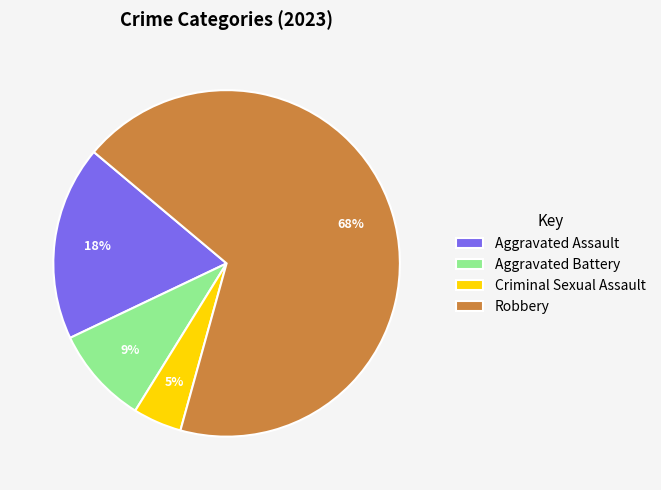

Is there a majority slice in this chart?

Yes